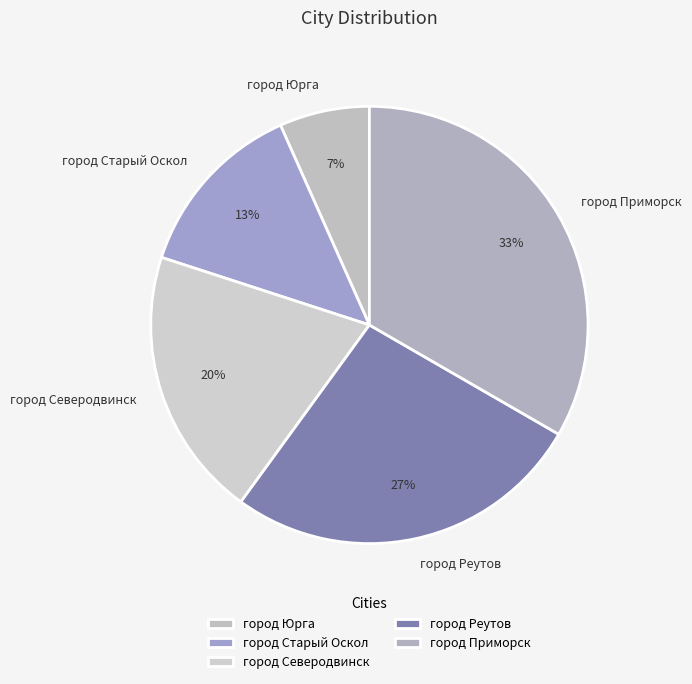

Is it true that город Реутов is 15% of the pie?

False